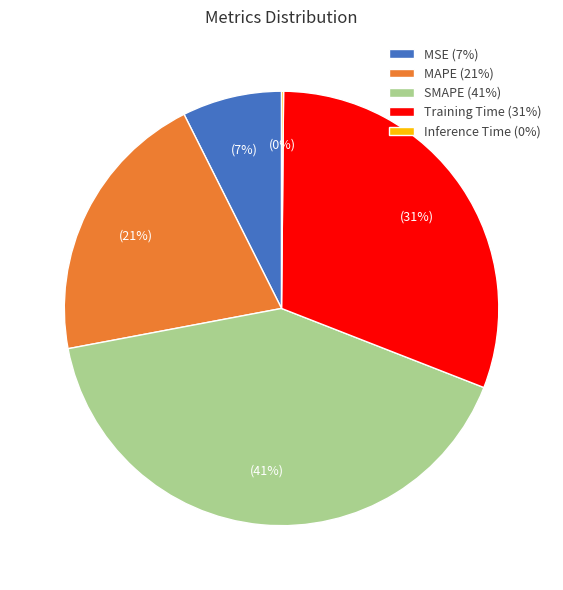

Is MSE the majority of the pie?

No